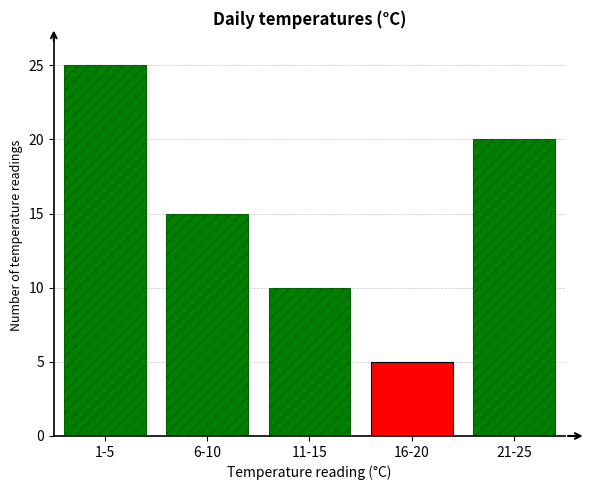

Reading right to left, extract all data points from this chart.

20	5	10	15	25